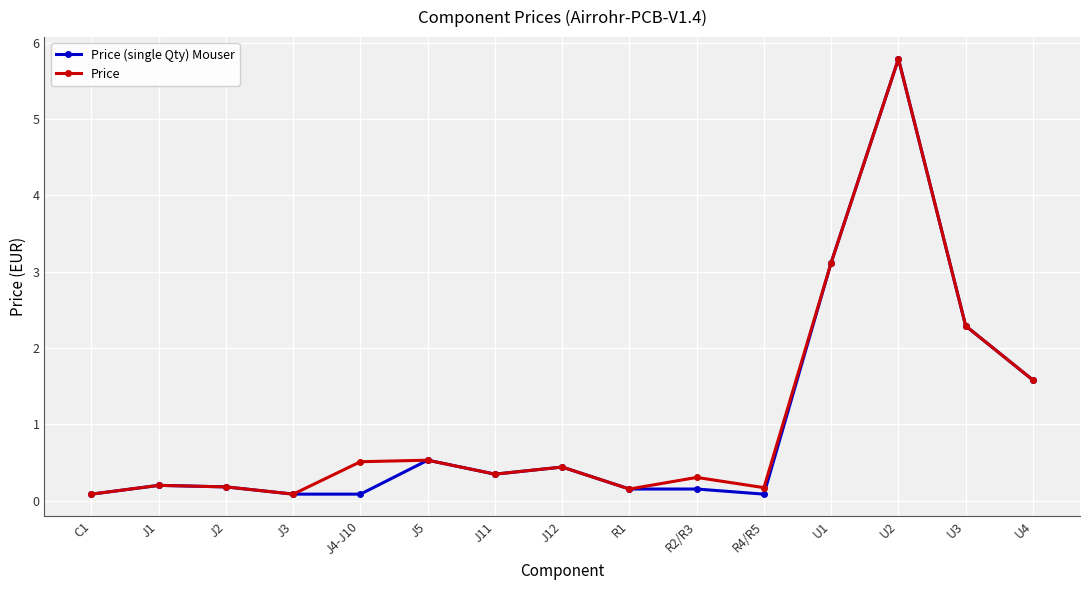

The Price (single Qty) Mouser series shows 0.1 at R4/R5. True or false?

True